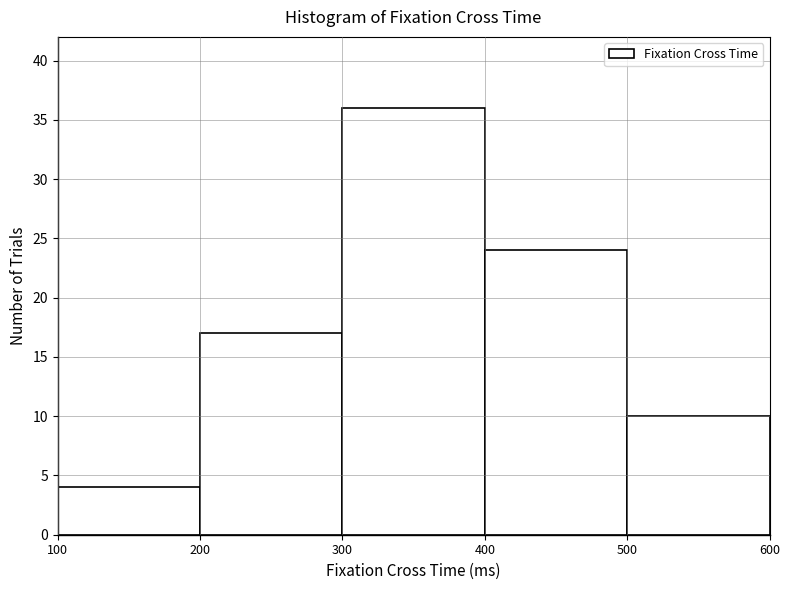

What is the height of the bar covering 200 to 300 on the x-axis? The values are not printed on the chart, so give them approximately, as read against the axis.

17